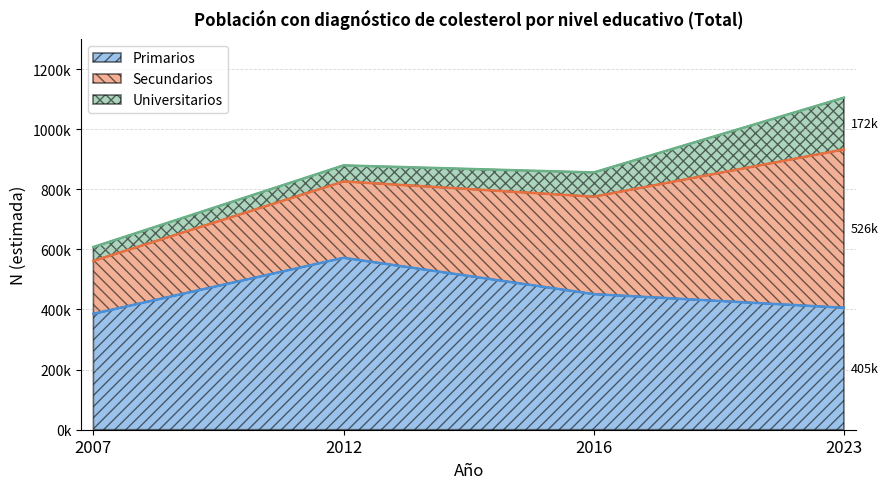

At how many categories does at least one series exceed 511802?

2